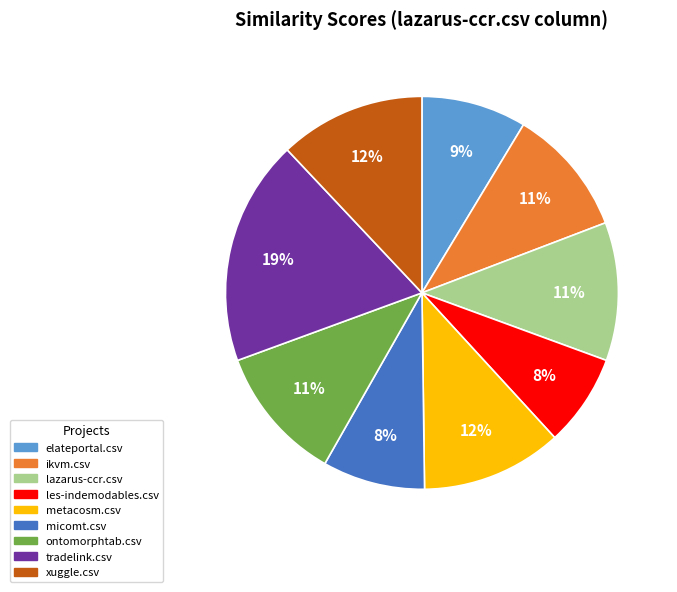

To the nearest percent, what is the difference between the xuggle.csv and elateportal.csv slice percentages?

3%